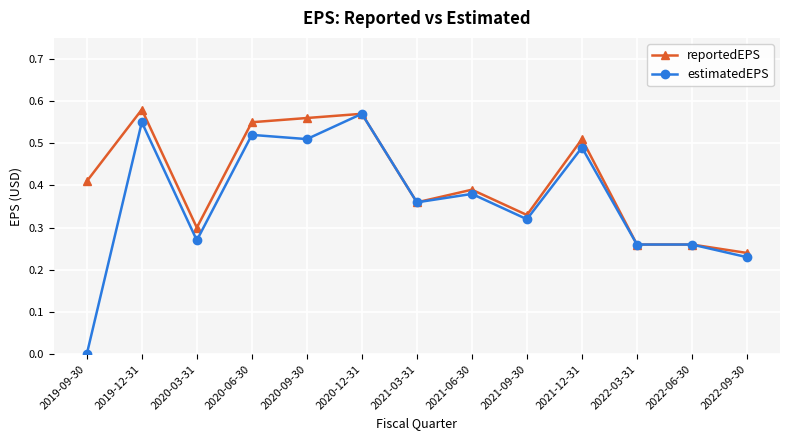

What is the total value across all series at 2020-12-31?

1.1